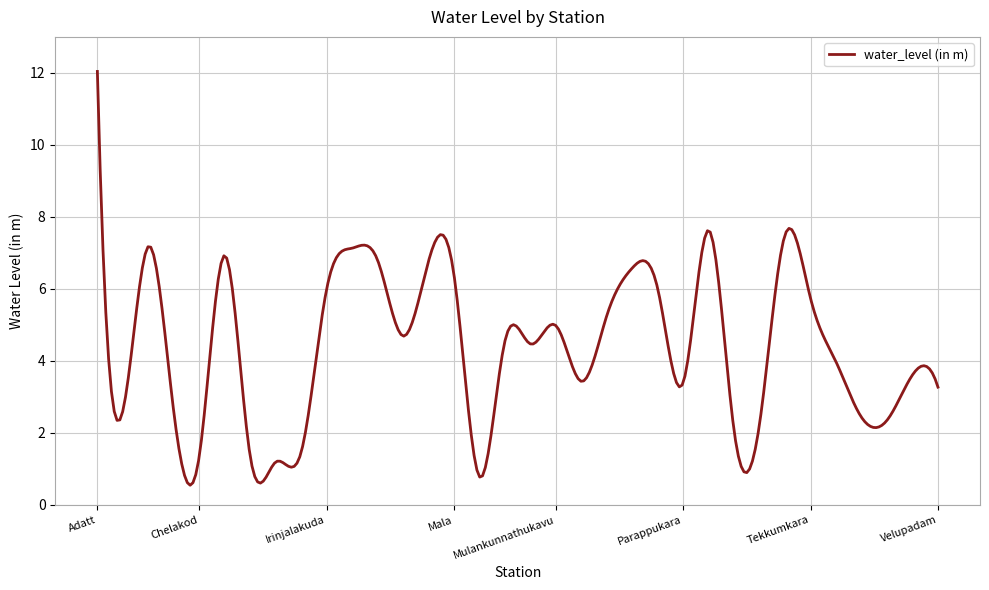

What is the difference between the maximum and minimum values?

11.5